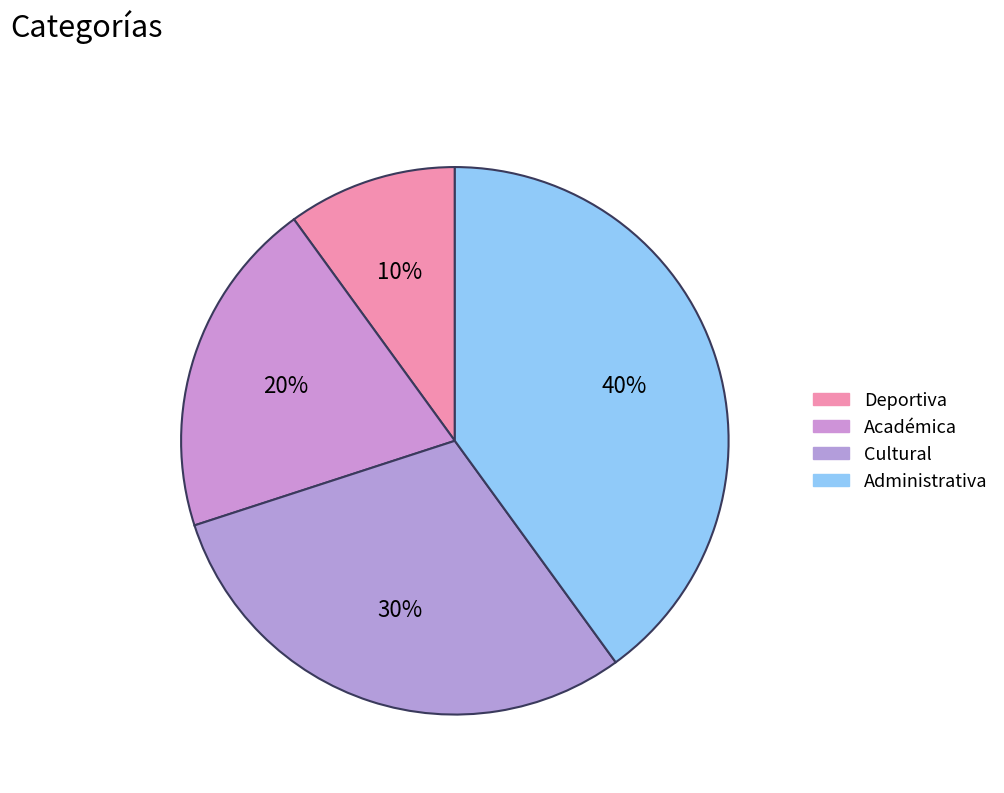

Which has a higher value, Deportiva or Académica?

Académica